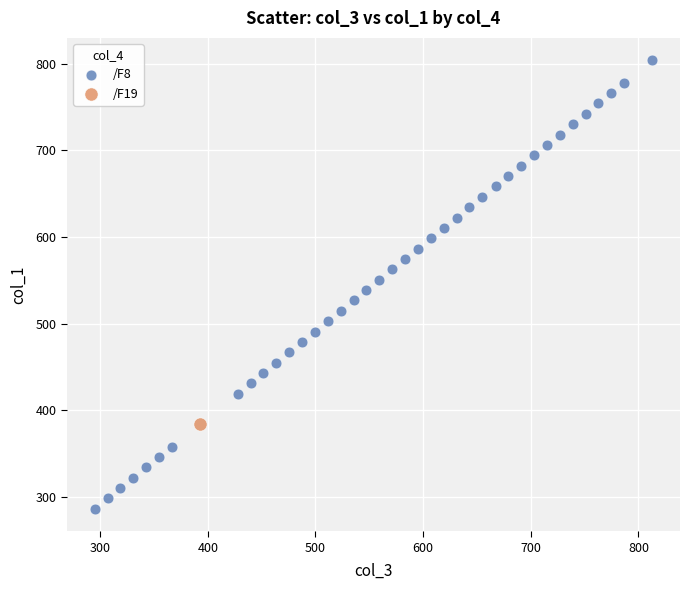

What are all the series names shown in the legend?

/F8, /F19